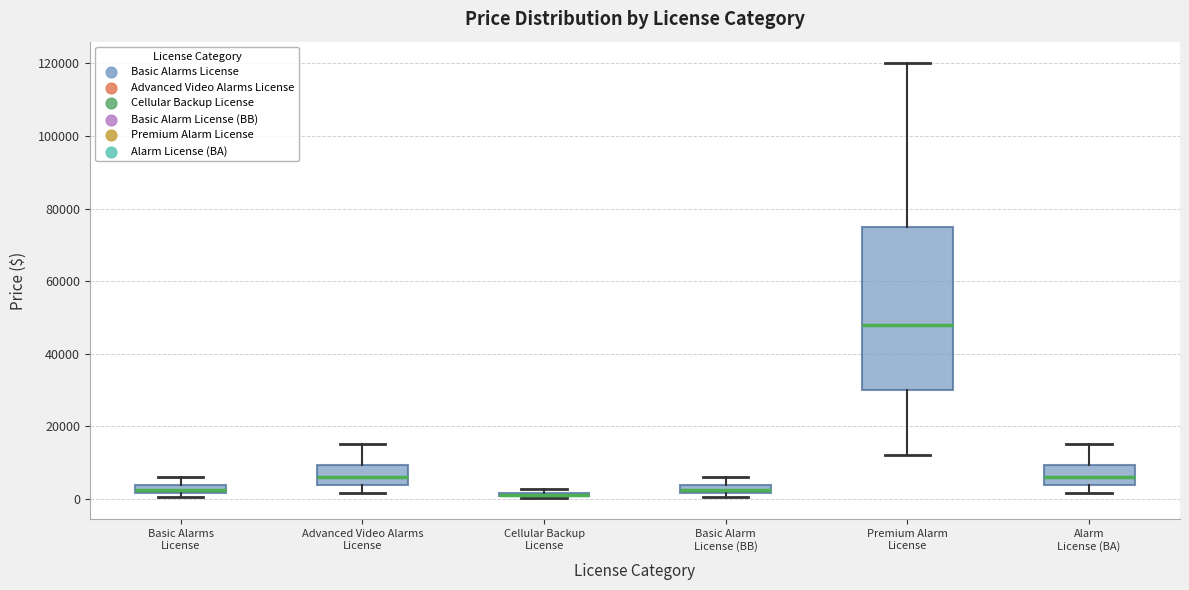

Where does the median line of the box for Advanced Video Alarms License sit on the y-axis? The values are not printed on the chart, so give them approximately, as read against the axis.

6000